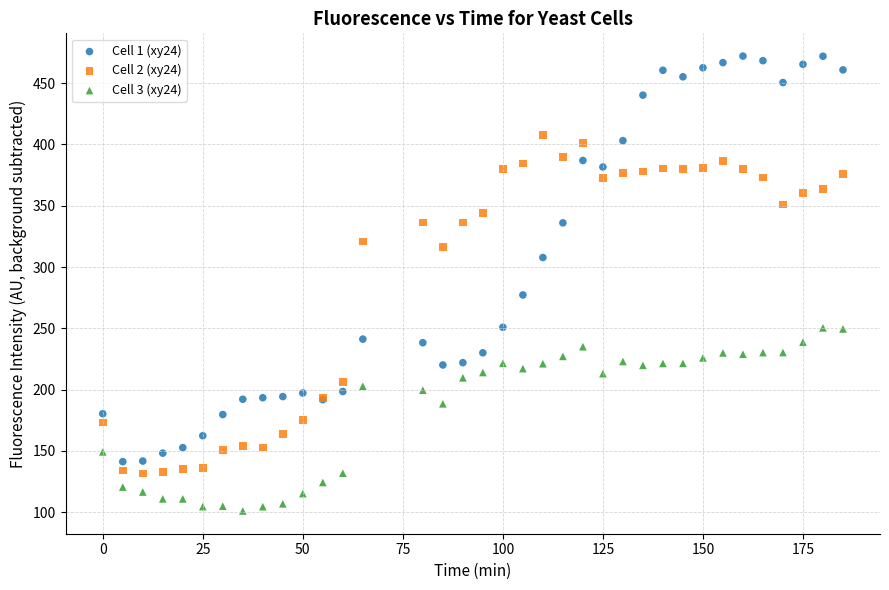

Across all series, what Y value is closest to 286?

277.2